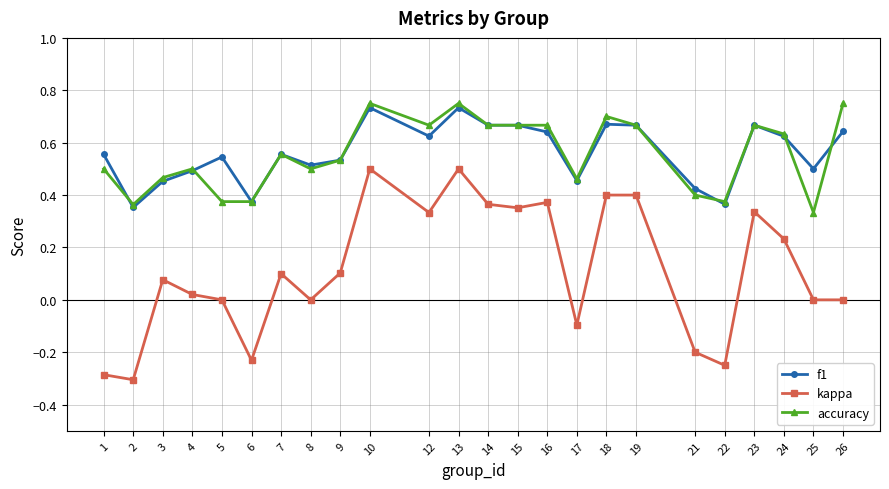

What is the minimum value for kappa?

-0.3